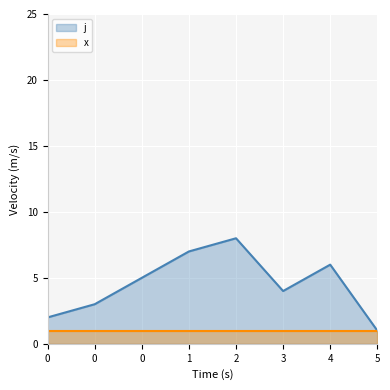

Is it true that the value at 4 is 10?

False